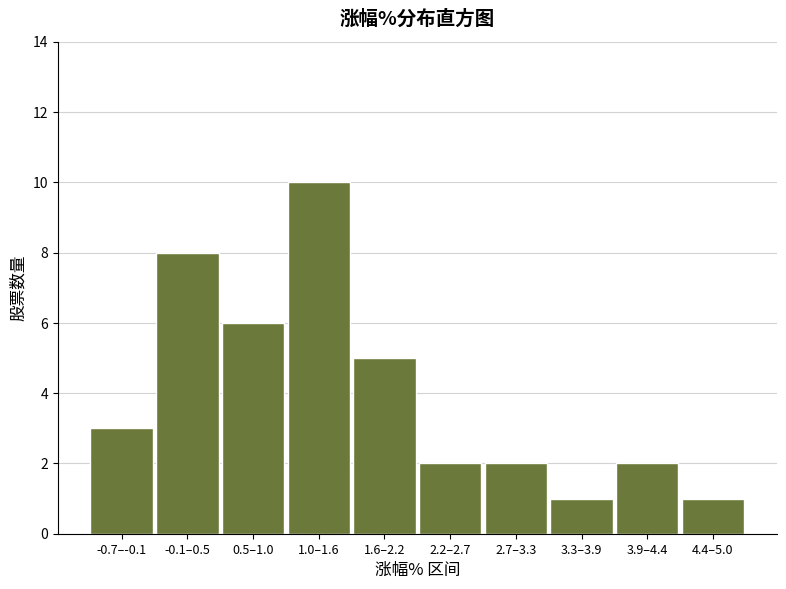

Reading left to right, transcribe all the data shown in this chart.

3	8	6	10	5	2	2	1	2	1